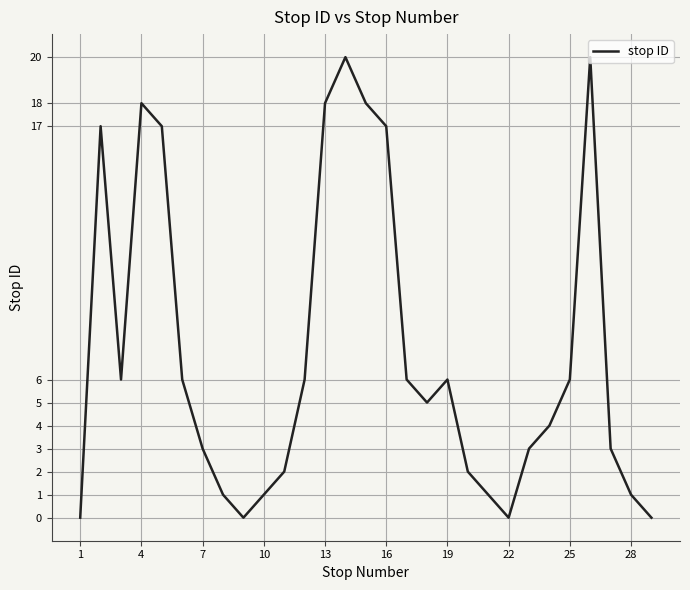

Does the chart have visible grid lines?

Yes